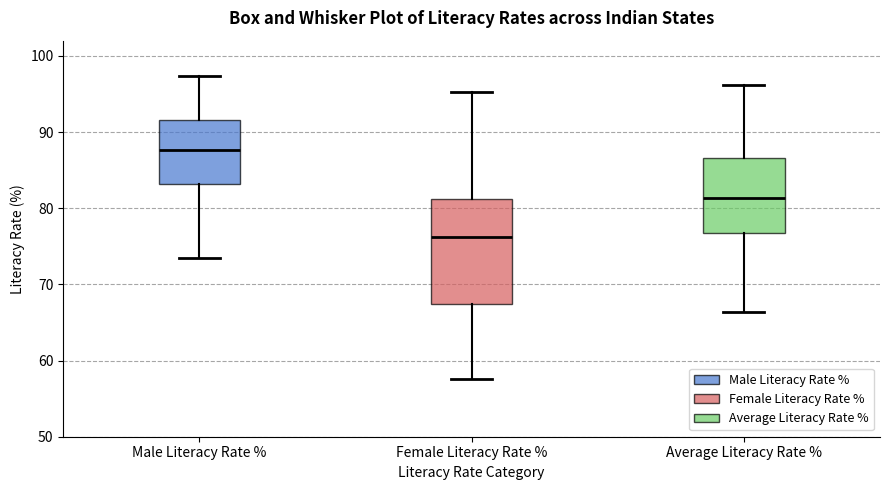

Reading left to right, read every box against the y-axis: the position of its median line, the range the box covers, and the ends of its whiskers. The values are not printed on the chart, so give them approximately, as read against the axis.

Male Literacy Rate %: median 88, box 83 to 92, whiskers 73 to 97
Female Literacy Rate %: median 76, box 67 to 81, whiskers 58 to 95
Average Literacy Rate %: median 81, box 77 to 87, whiskers 66 to 96